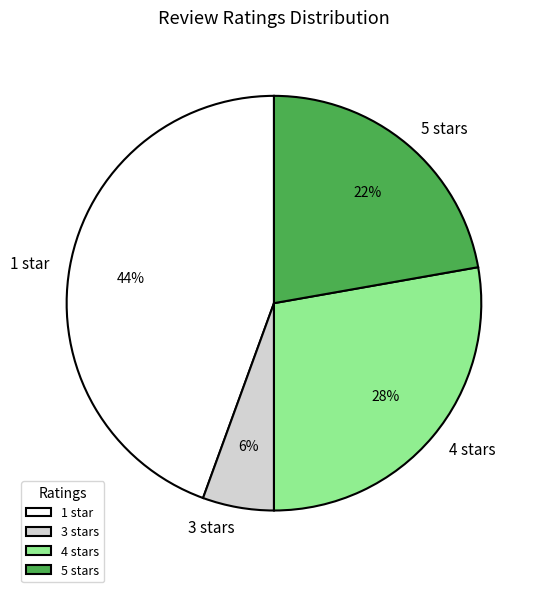

What percentage is the 5 stars slice, to the nearest percent?

22%